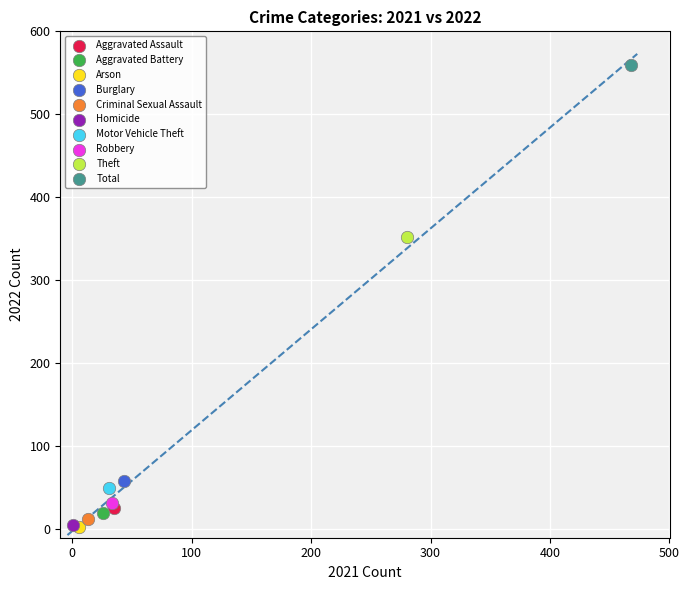

What are all the series names shown in the legend?

Aggravated Assault, Aggravated Battery, Arson, Burglary, Criminal Sexual Assault, Homicide, Motor Vehicle Theft, Robbery, Theft, Total